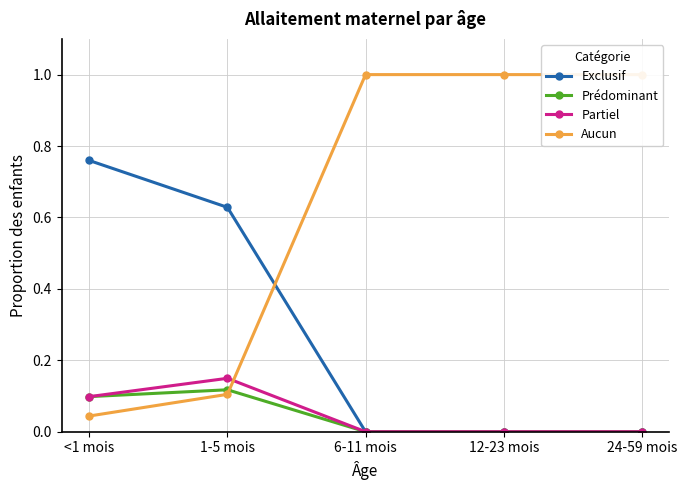

At which category does the chart reach its minimum across all series?

6-11 mois